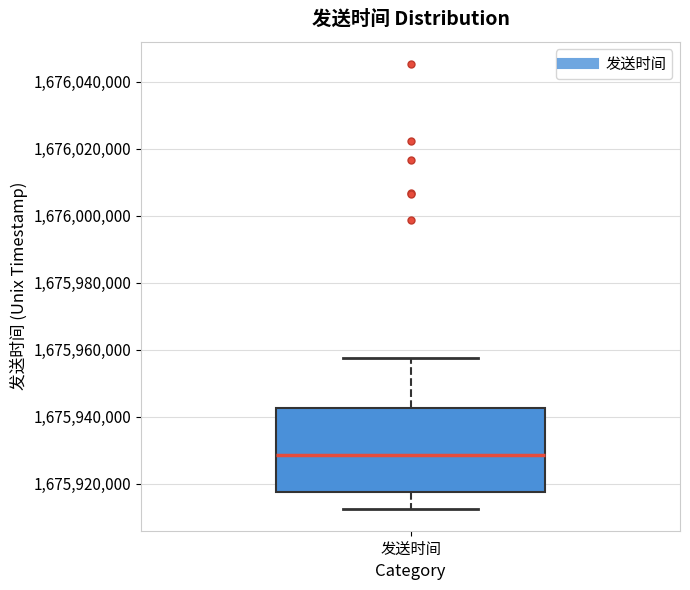

Where does the median line of the box for 发送时间 sit on the y-axis? The values are not printed on the chart, so give them approximately, as read against the axis.

1675928000